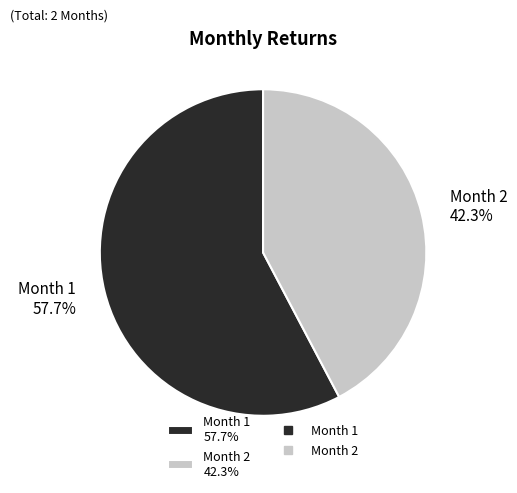

How many slices are in this pie chart?

2